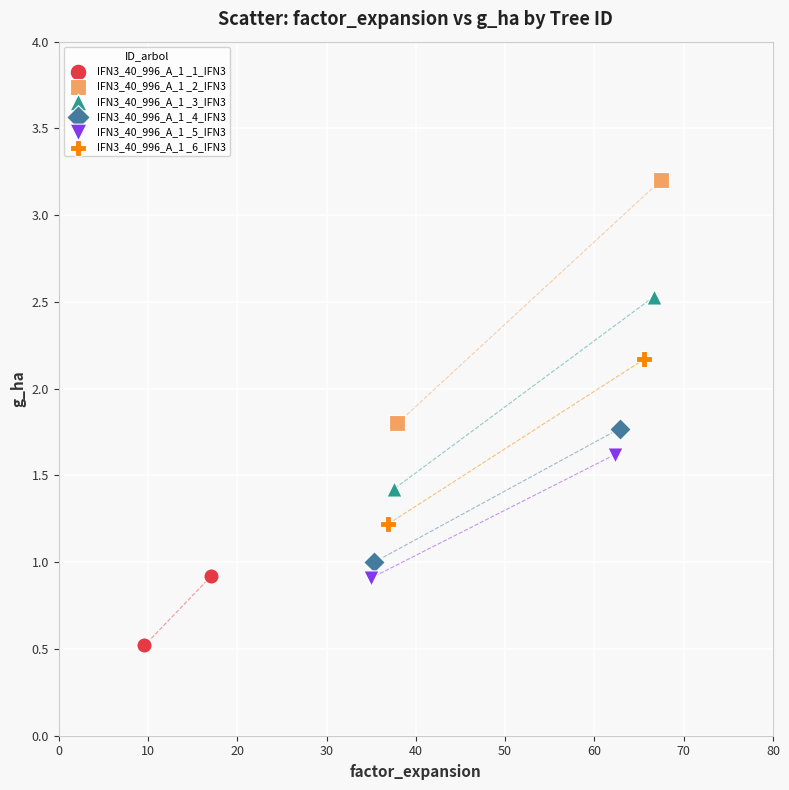

Which series reaches the minimum Y coordinate?

IFN3_40_996_A_1 _1_IFN3